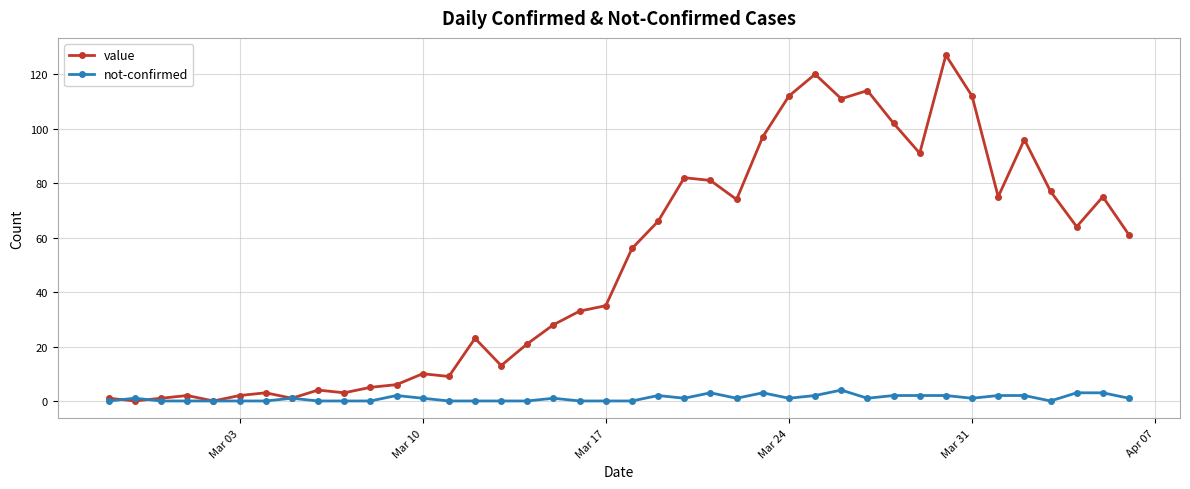

What is the value of the not-confirmed point at the 38th from the left?

3